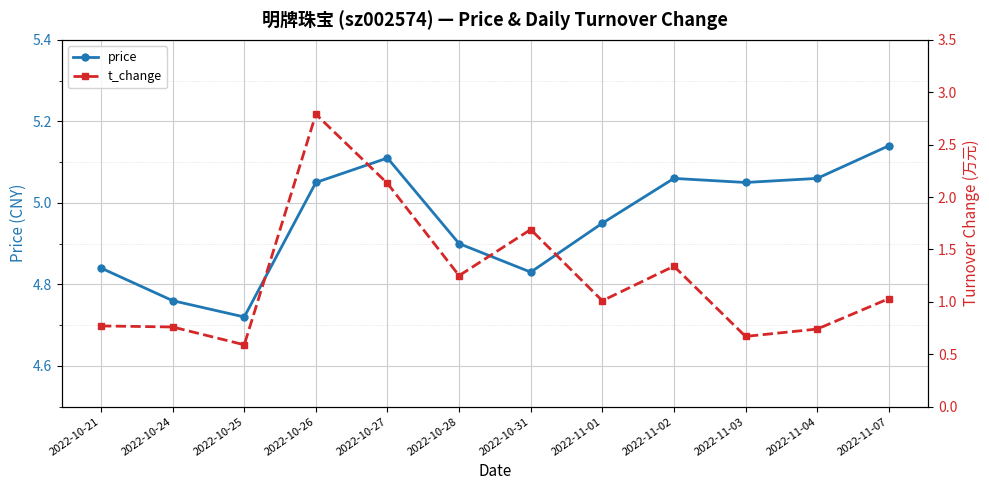

Which label corresponds to the smallest value in the chart?

2022-10-25